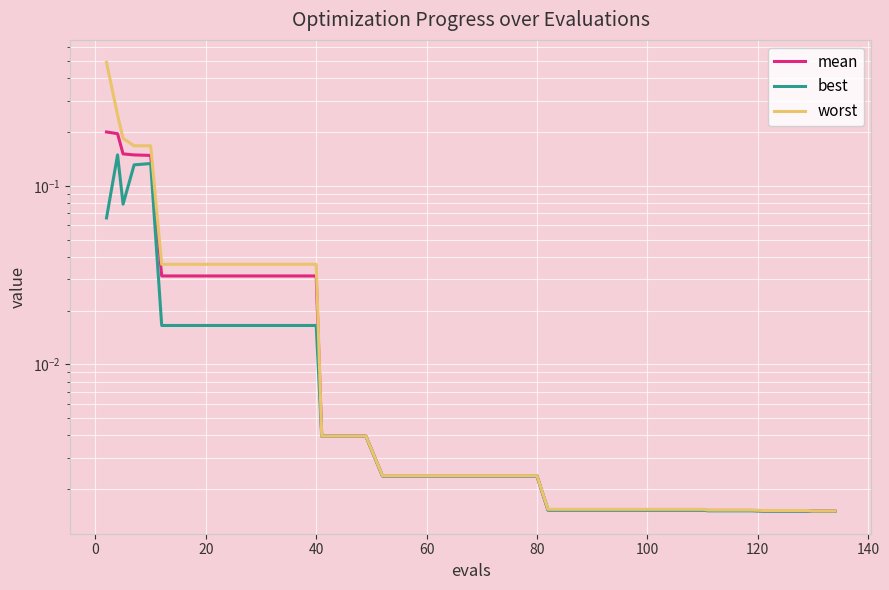

Is this an area chart (filled region under the line)?

No